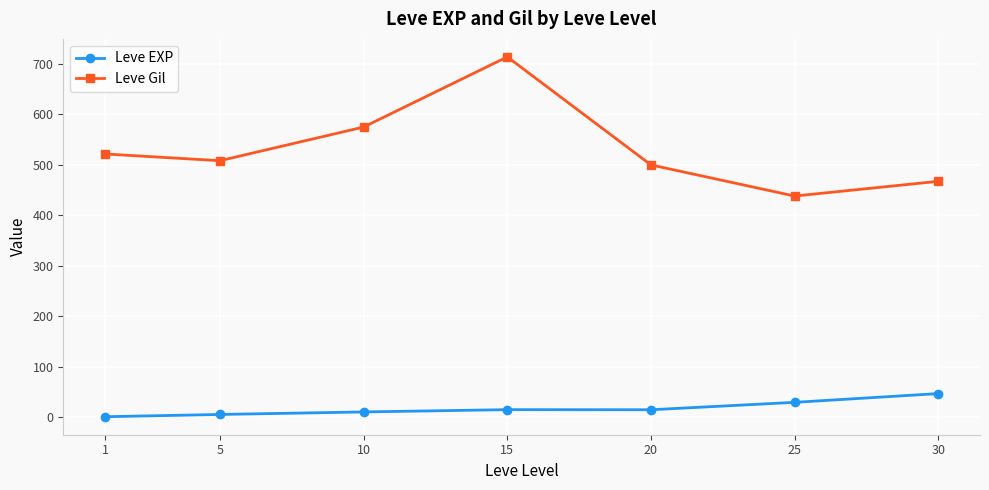

How many interior local valleys does the Leve Gil series have?

2